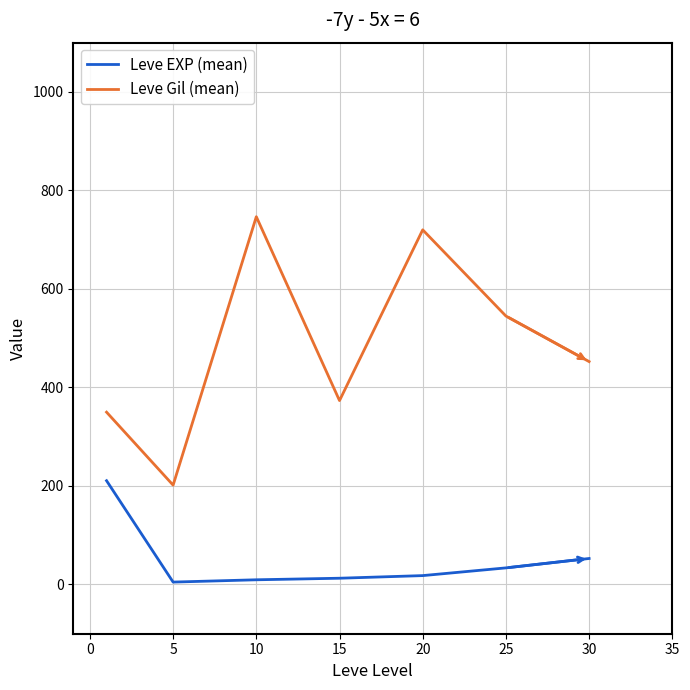

Which series has the widest spread of values?

Leve Gil (mean)